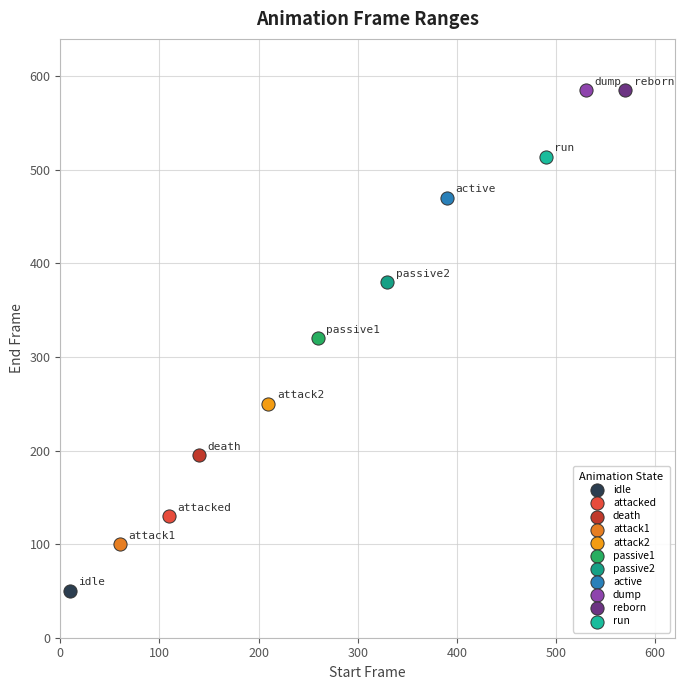

What are all the series names shown in the legend?

idle, attacked, death, attack1, attack2, passive1, passive2, active, dump, reborn, run